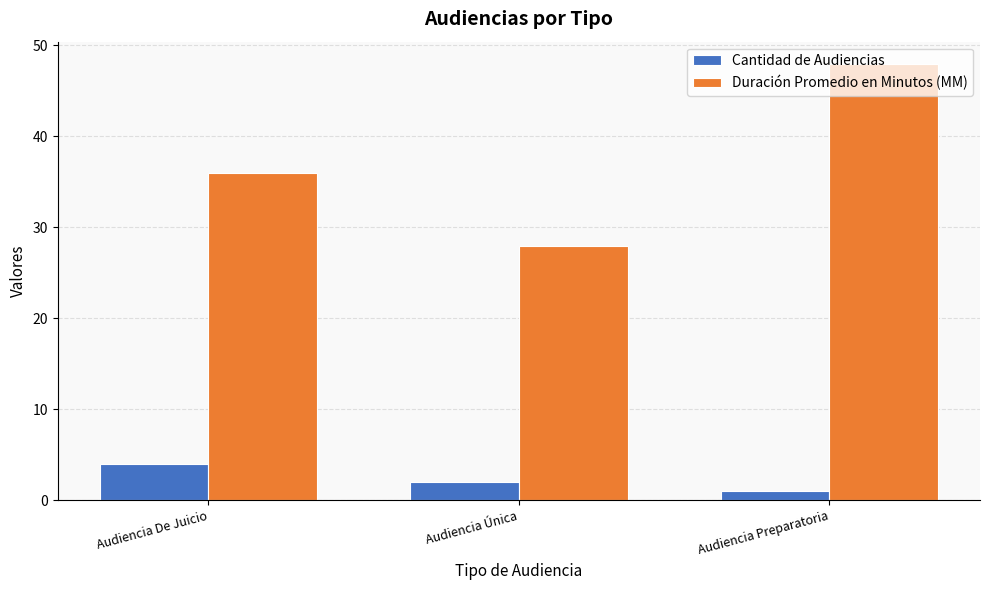

How many data points does each series have?

3